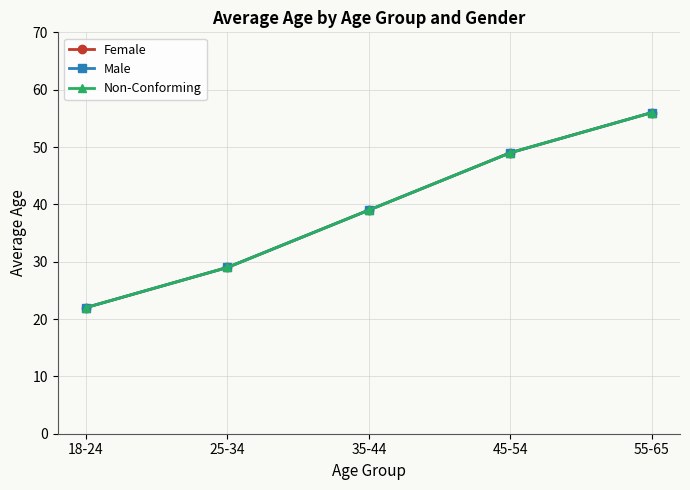

True or false: Male has more than 1 points higher than both neighbors.

False